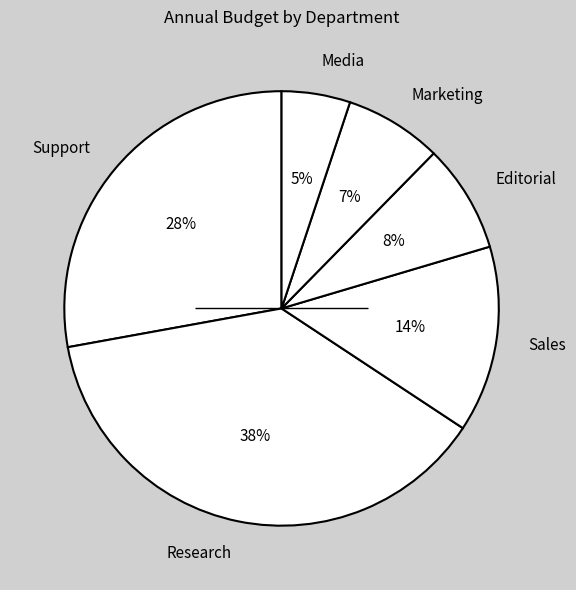

How many segments does this pie chart have?

6